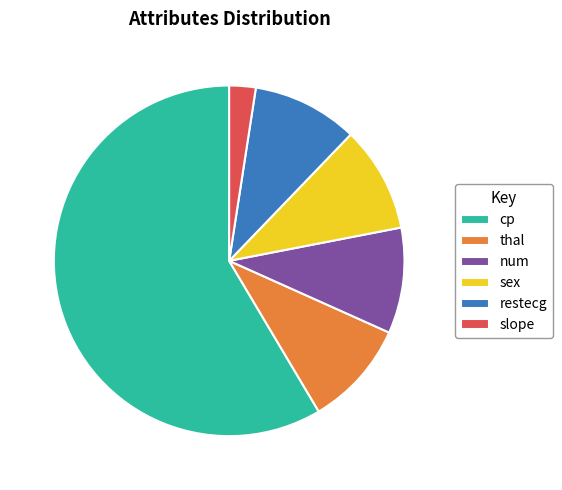

Count the number of slices in the pie.

6